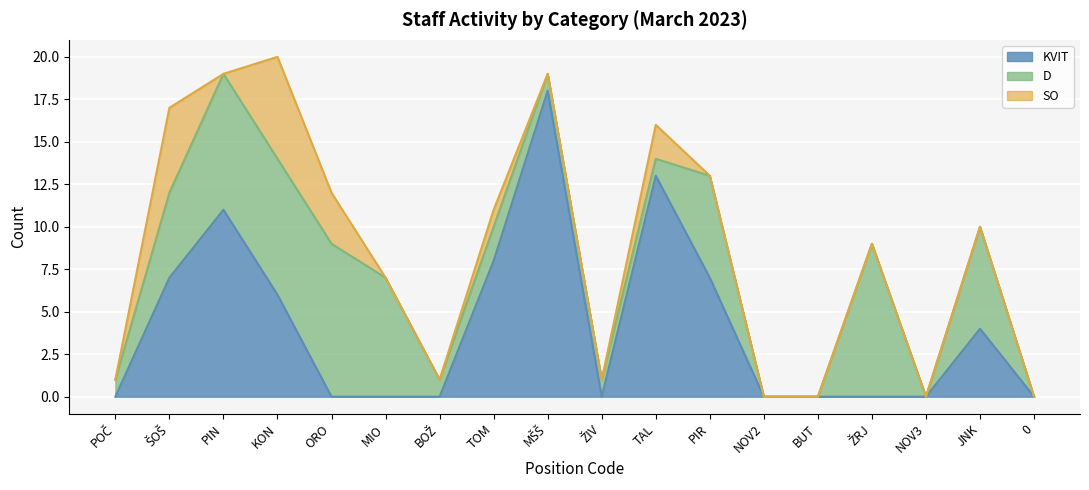

True or false: KVIT has a value of 2 at PIR.

False